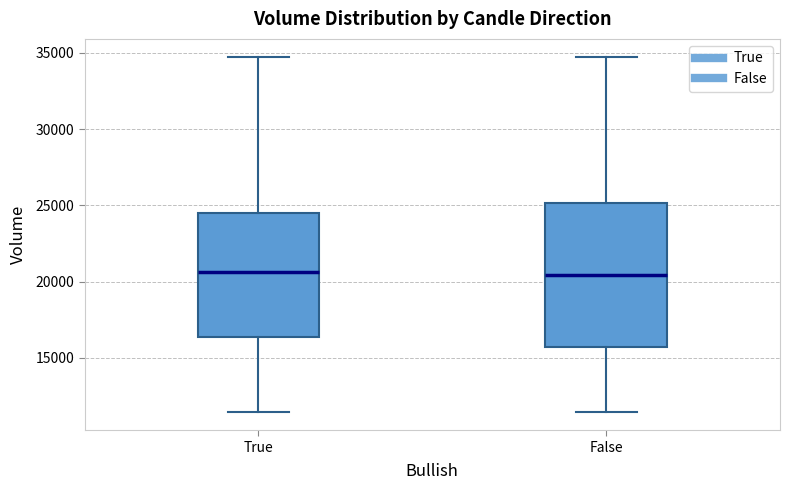

Reading left to right, read every box against the y-axis: the position of its median line, the range the box covers, and the ends of its whiskers. The values are not printed on the chart, so give them approximately, as read against the axis.

True: median 20500, box 16500 to 24500, whiskers 11500 to 34500
False: median 20500, box 15500 to 25000, whiskers 11500 to 34500